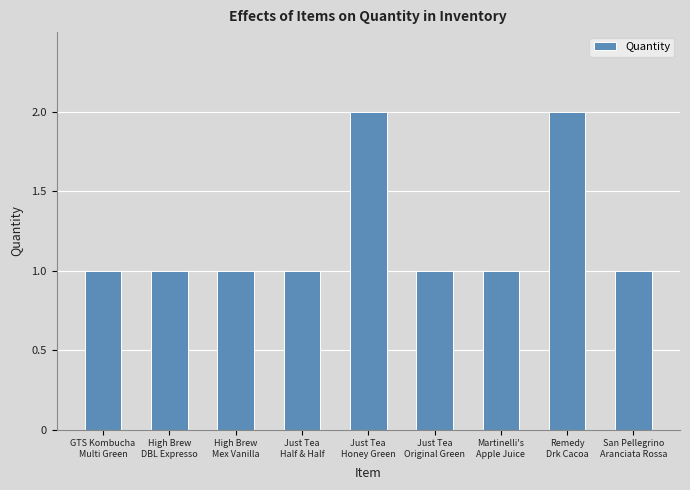

What is the sum of the values at Just Tea
Original Green and San Pellegrino
Aranciata Rossa?

2